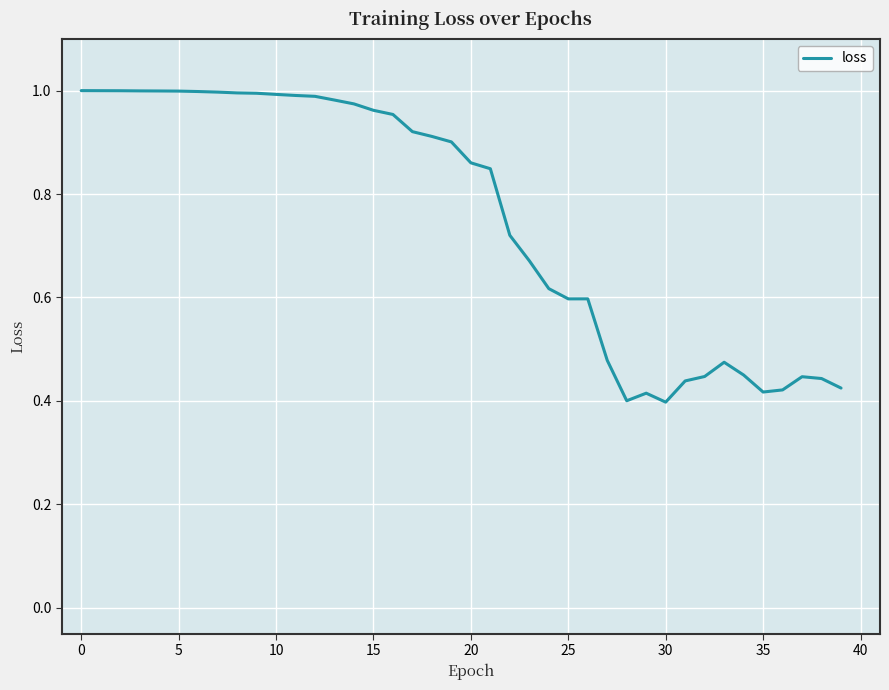

Where is the data nearest to the value 0?

30